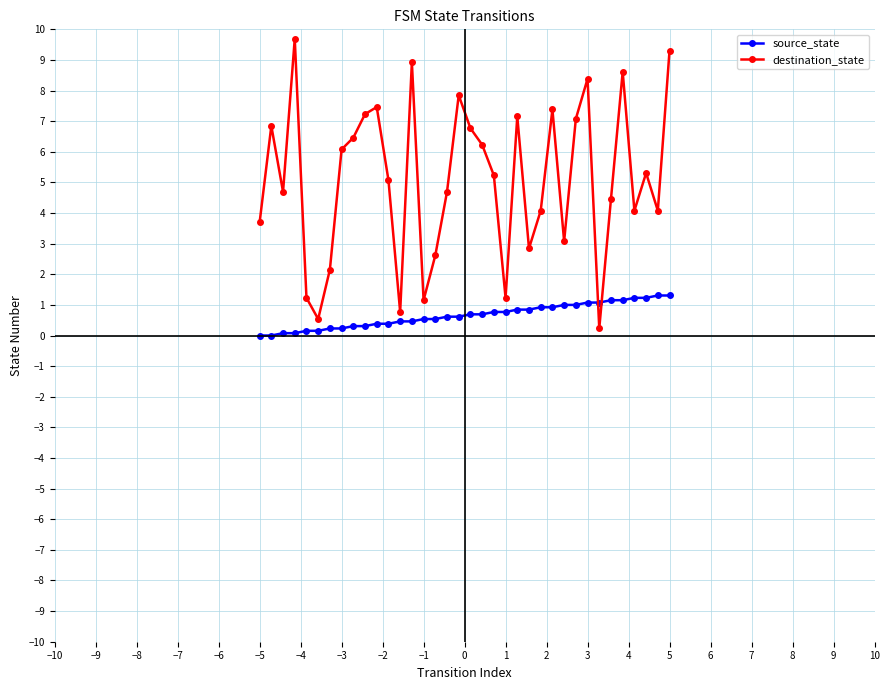

How many categories are shown in the chart?

36